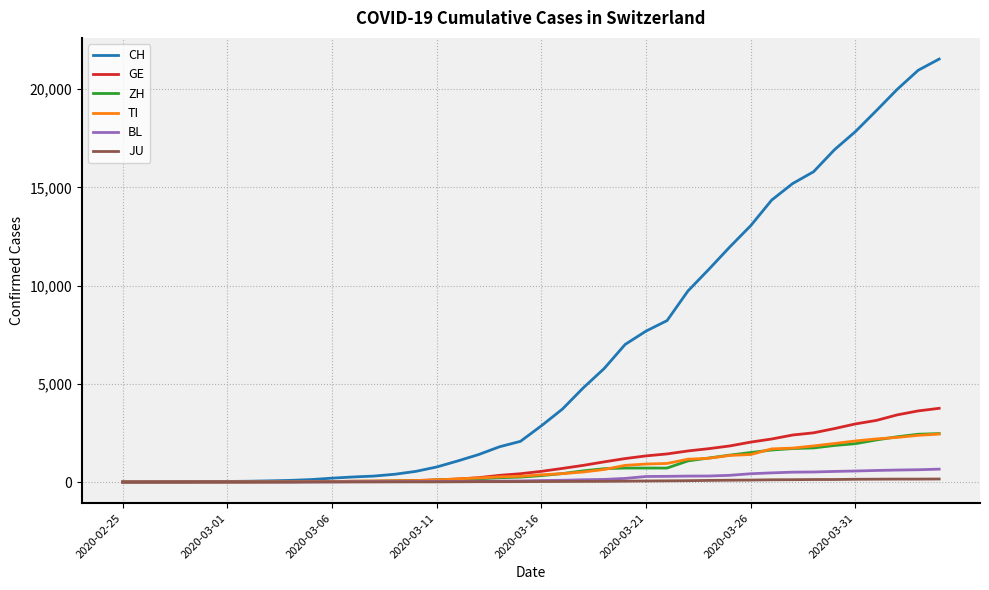

Which series has the largest range (max minus min)?

CH